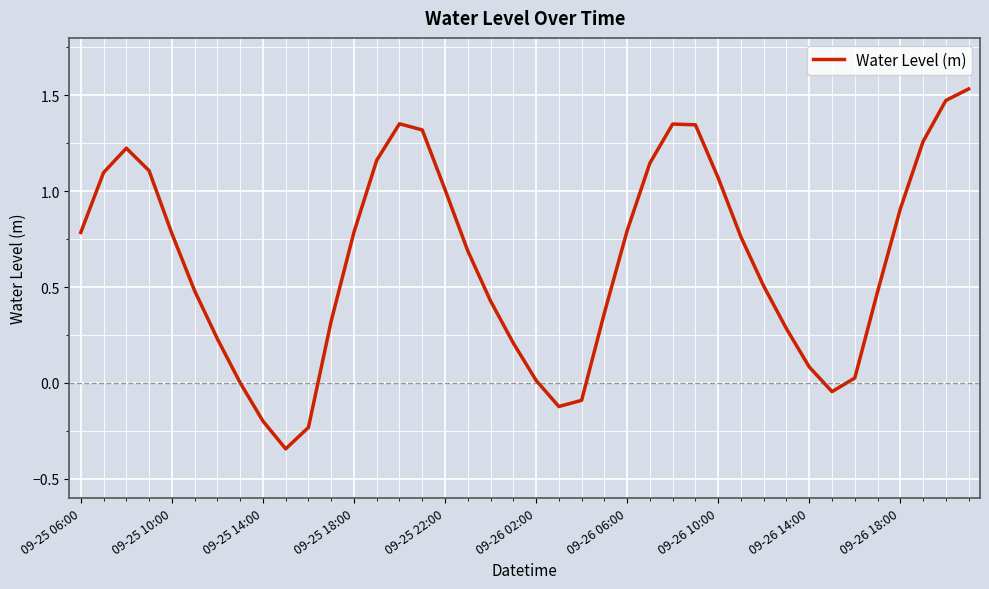

Does the chart have visible grid lines?

Yes